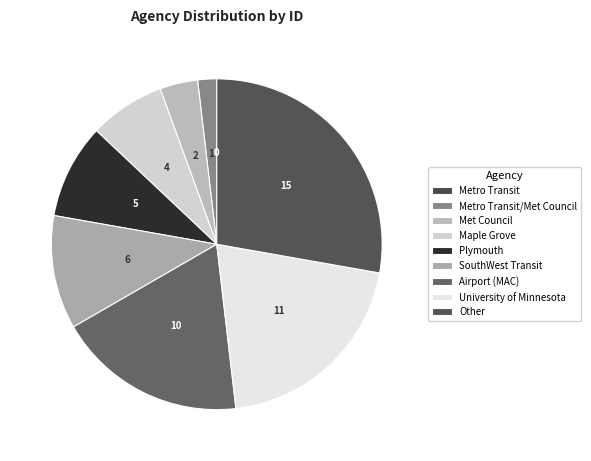

Does Met Council represent more than half of the total?

No